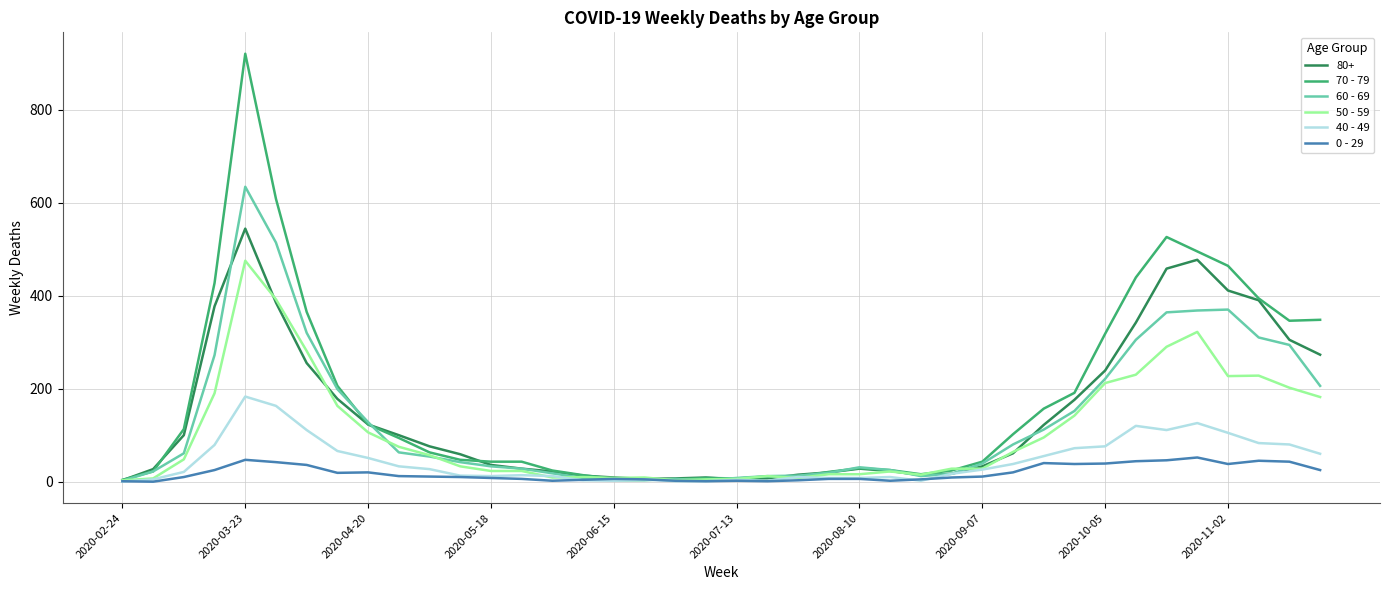

List the series in order of their peak value, lowest first.

0 - 29, 40 - 49, 50 - 59, 80+, 60 - 69, 70 - 79